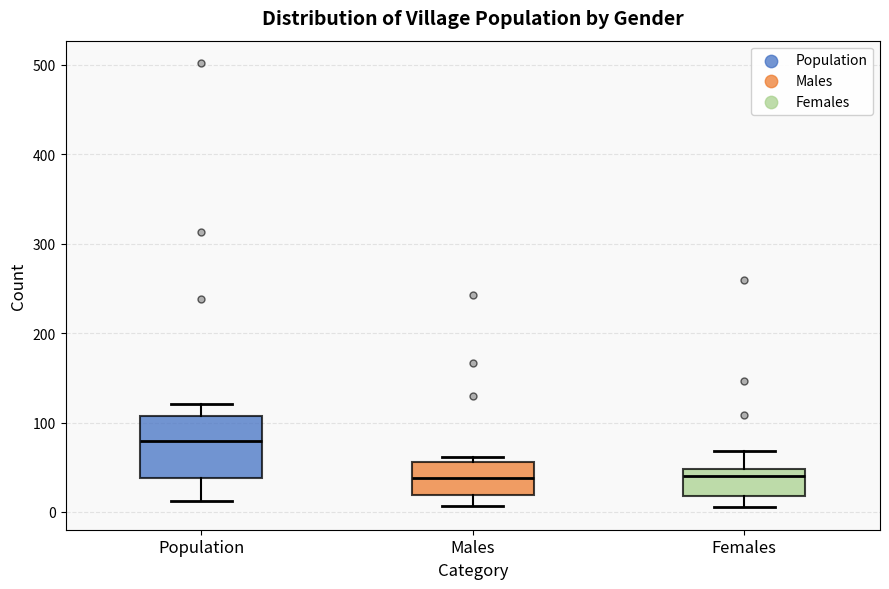

Which box is the tallest, from its lower edge to its upper edge?

Population